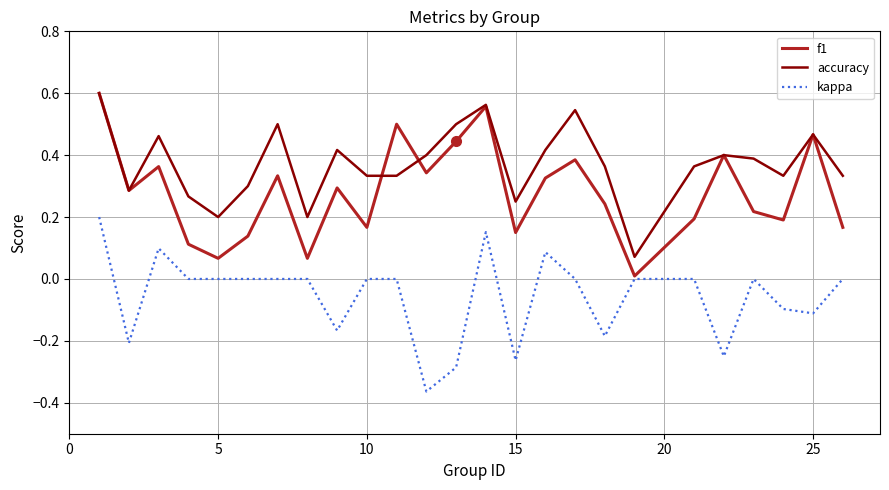

True or false: f1 and accuracy cross at least once.

True